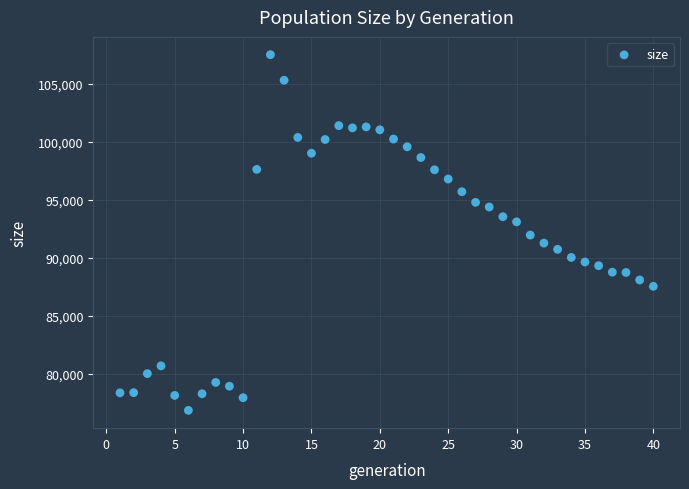

What is the range of X values (max minus min)?

39